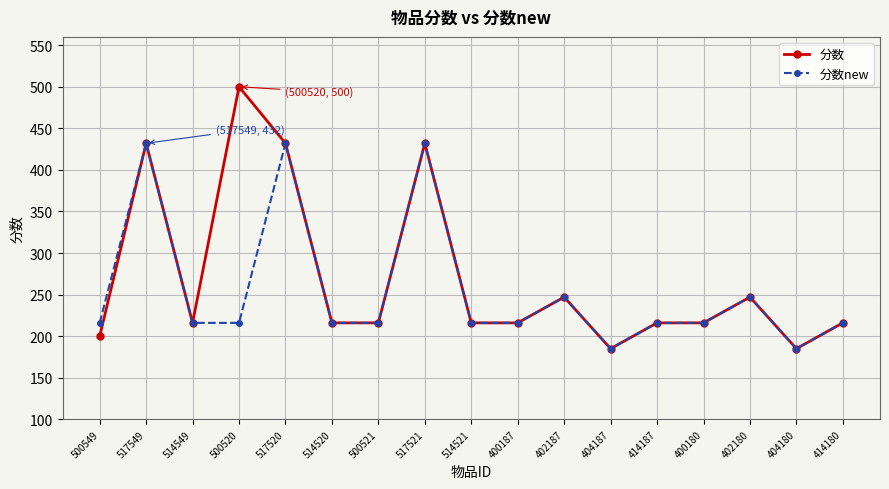

The 分数 series shows 216 at 400187. True or false?

True